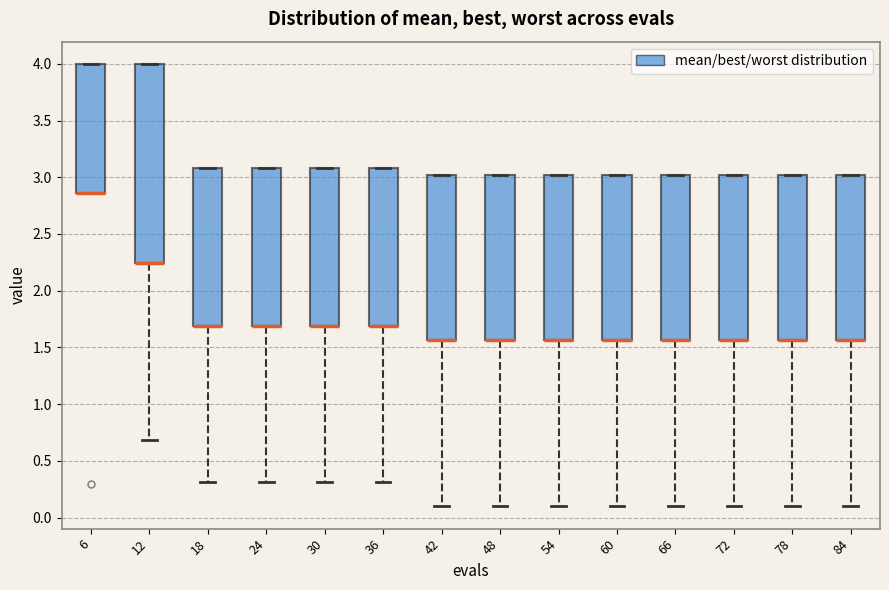

Comparing the boxes themselves (not the whiskers), which one is the tallest?

12